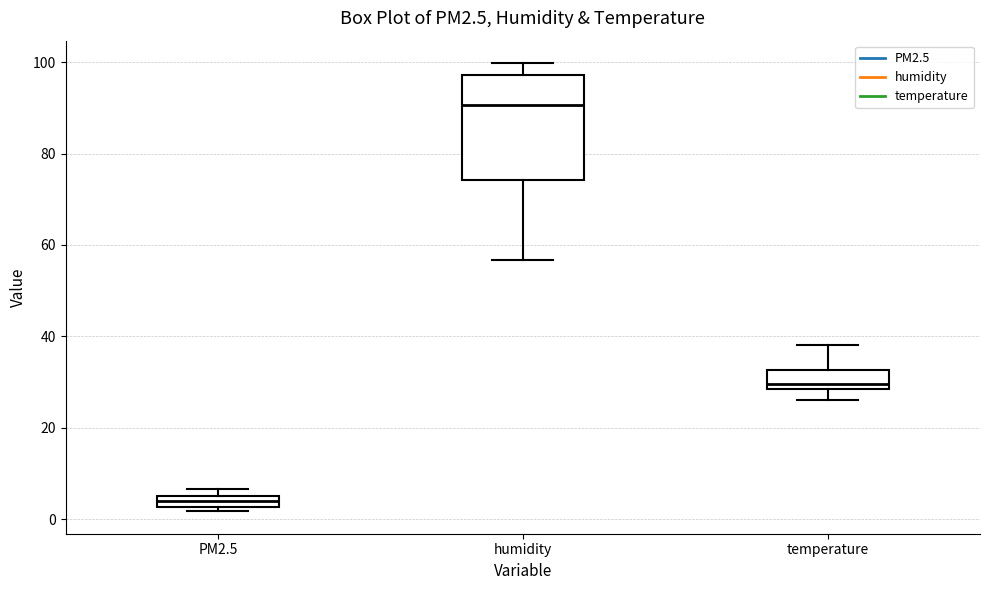

Which box has the lowest median line?

PM2.5